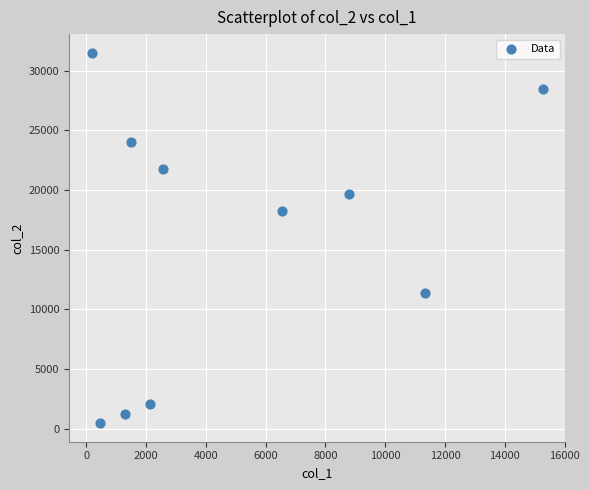

What Y value in the scatter plot is closest to 15986?

18250